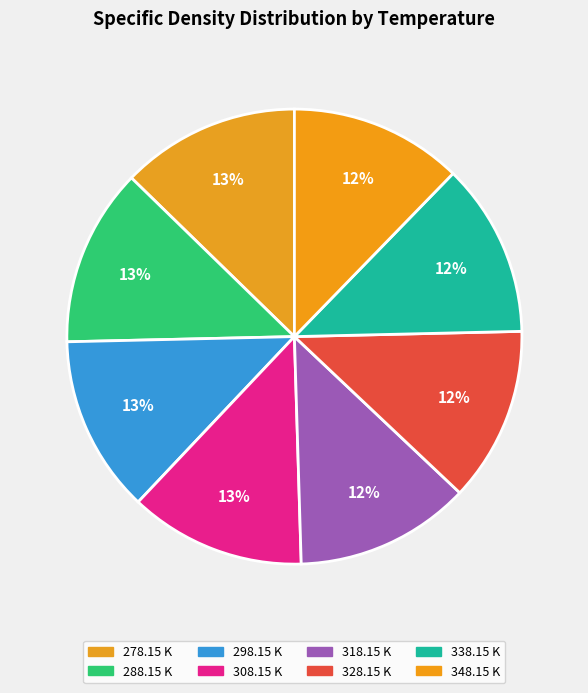

Which category has the biggest portion of the pie?

278.15